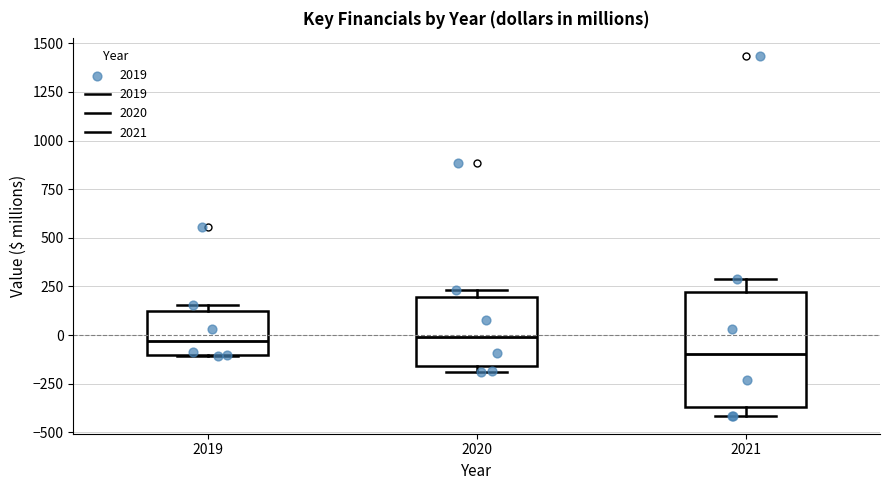

Reading left to right, read every box against the y-axis: the position of its median line, the range the box covers, and the ends of its whiskers. The values are not printed on the chart, so give them approximately, as read against the axis.

2019: median -50, box -100 to 100, whiskers -100 to 150
2020: median 0, box -150 to 200, whiskers -200 to 250
2021: median -100, box -350 to 200, whiskers -400 to 300